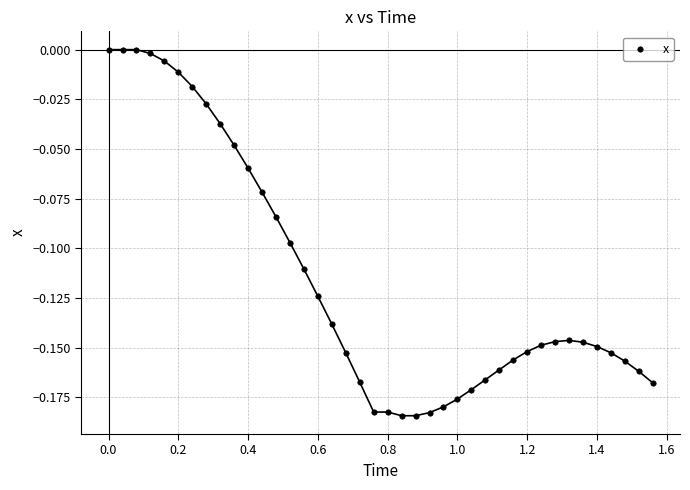

What is the range of X values (max minus min)?

1.6